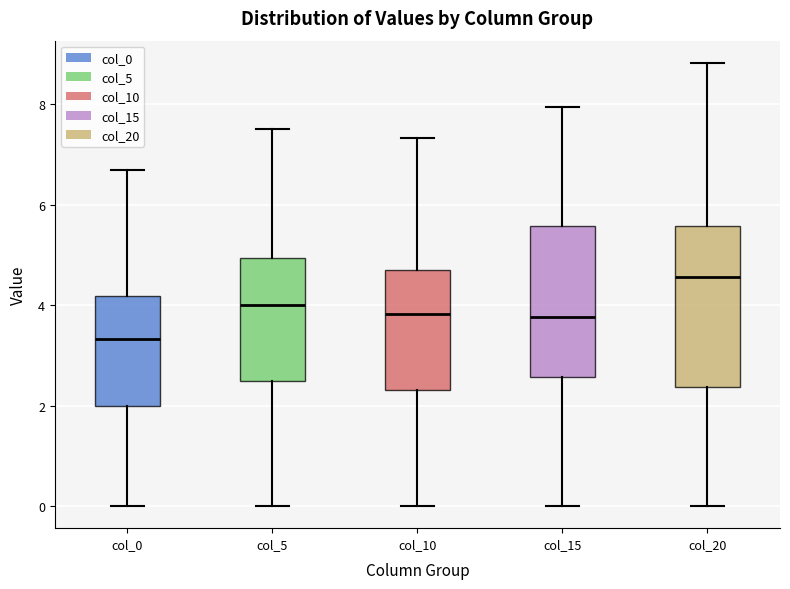

Reading left to right, transcribe this box plot: for each box, give where its median line is, the range the box spans, and where its two whiskers end, as read against the y-axis. The values are not printed on the chart, so give them approximately, as read against the axis.

col_0: median 3.4, box 2.0 to 4.2, whiskers 0.0 to 6.8
col_5: median 4.0, box 2.6 to 5.0, whiskers 0.0 to 7.6
col_10: median 3.8, box 2.4 to 4.8, whiskers 0.0 to 7.4
col_15: median 3.8, box 2.6 to 5.6, whiskers 0.0 to 8.0
col_20: median 4.6, box 2.4 to 5.6, whiskers 0.0 to 8.8